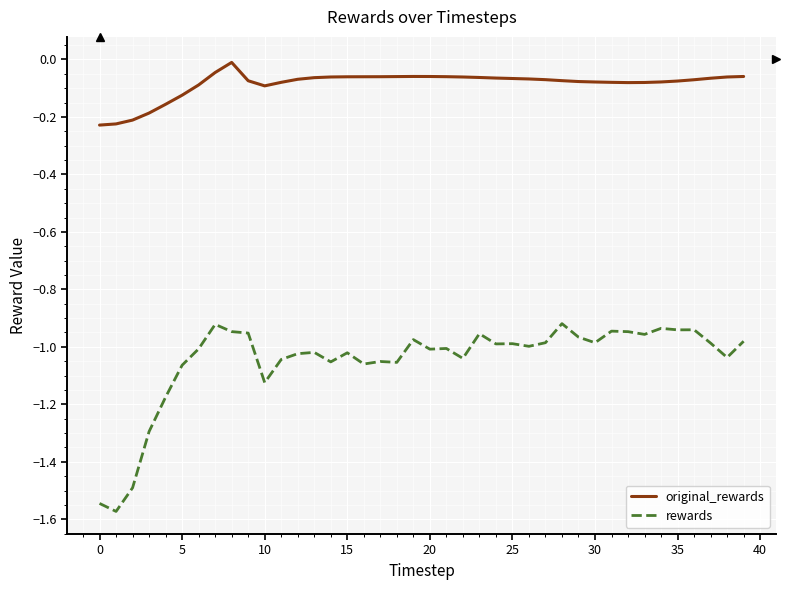

Rank the series by their maximum value, from lowest to highest.

rewards, original_rewards